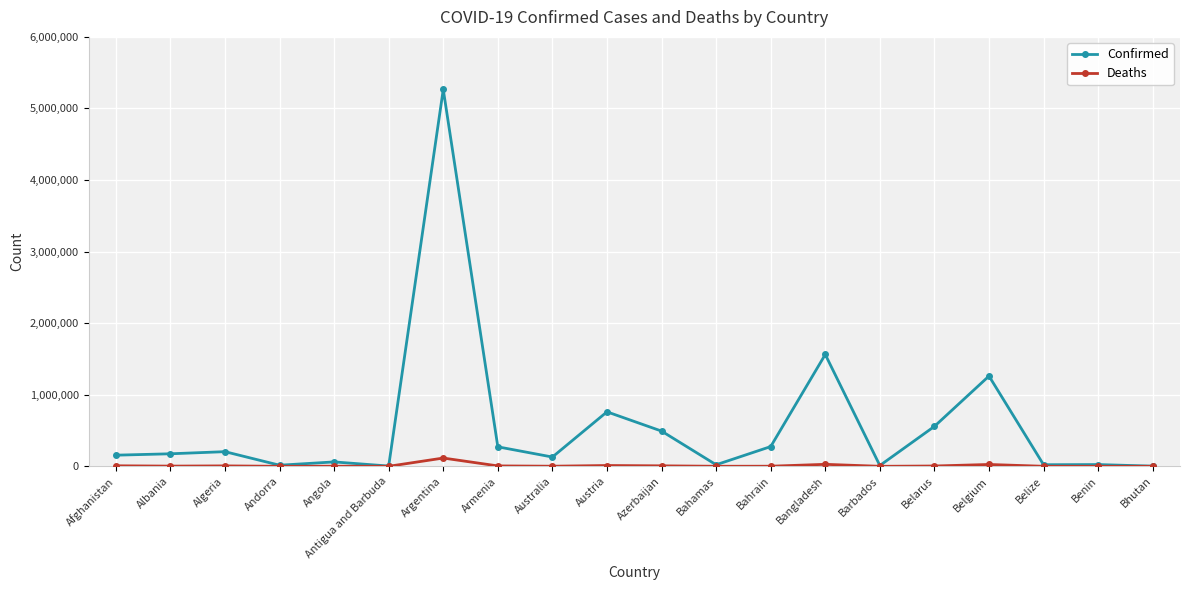

The value of Deaths at Bahrain is 1390. True or false?

True